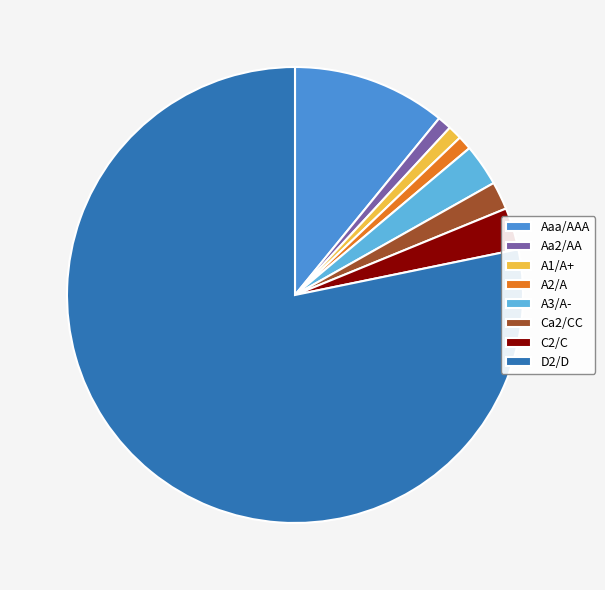

What is the largest slice in the pie chart?

D2/D